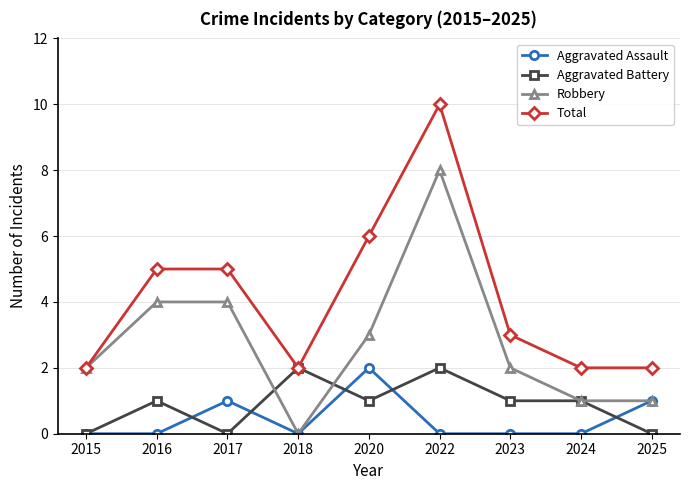

What is the spread (max minus min) of values at 2020?

5